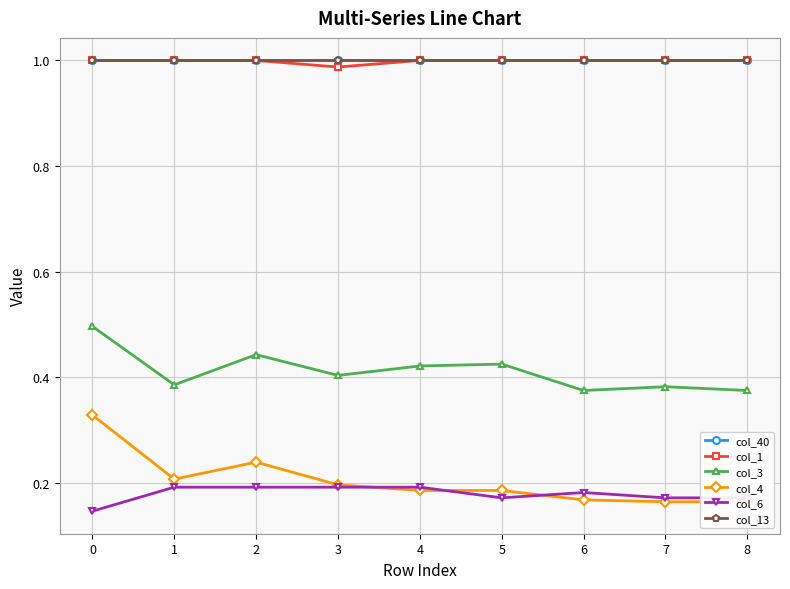

Rank the categories by col_40 value from lowest to highest.

0, 1, 2, 3, 4, 5, 6, 7, 8